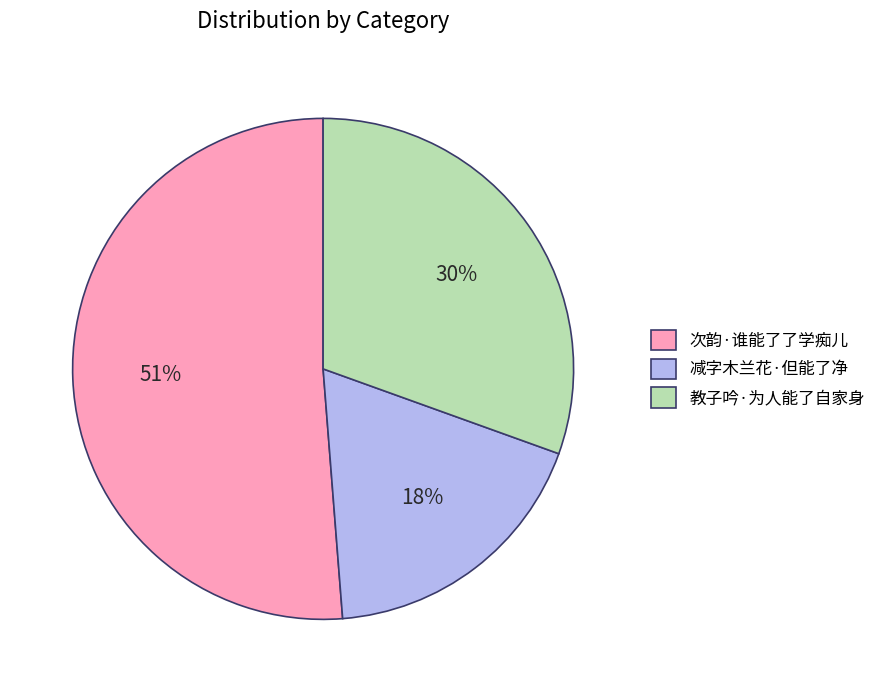

How many slices are in this pie chart?

3